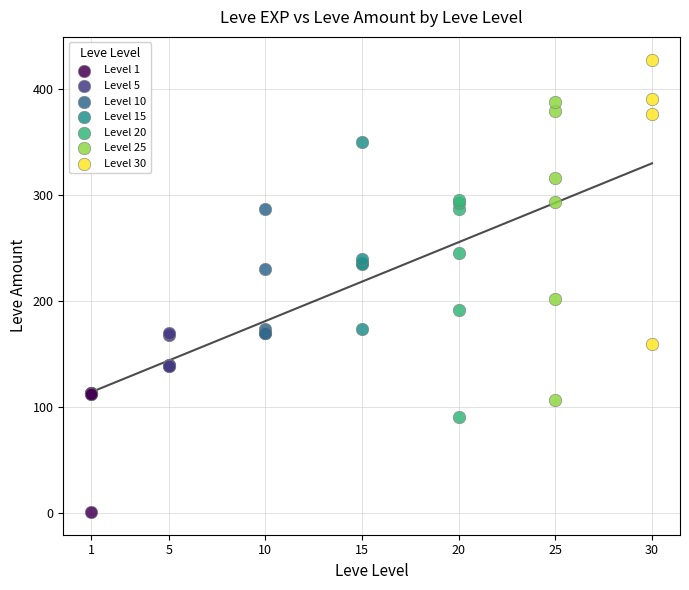

Which series reaches the minimum Y coordinate?

Level 1